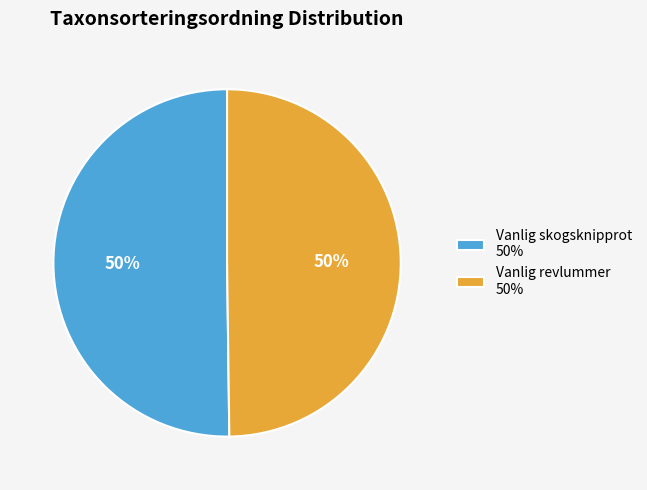

How many slices are in this pie chart?

2